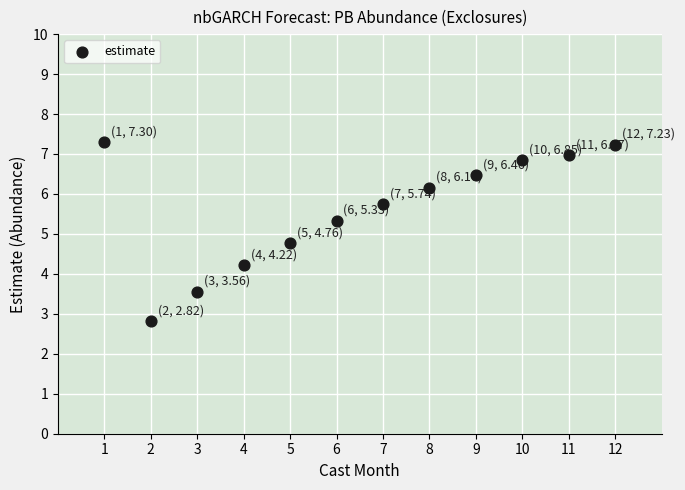

What is the average Y value?

5.6